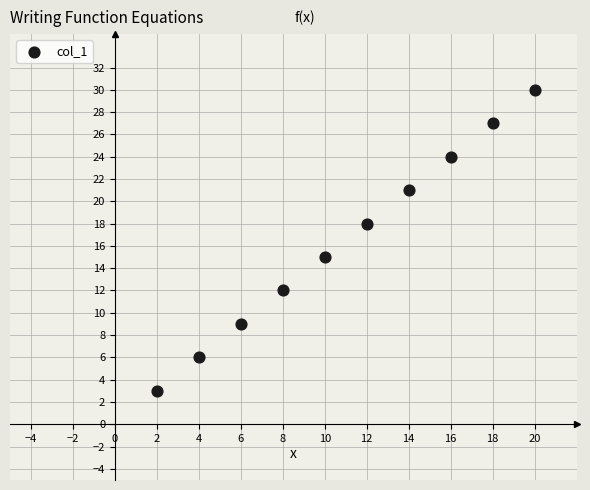

What Y value in the scatter plot is closest to 16?

15